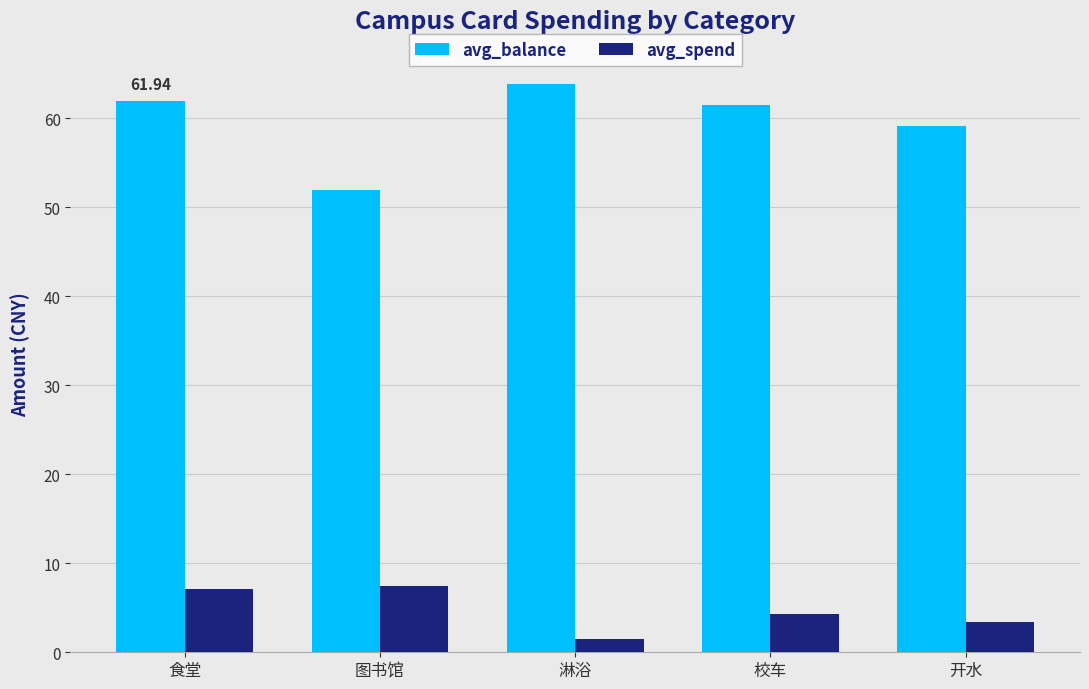

What is the label of the 5th bar from the right?

食堂